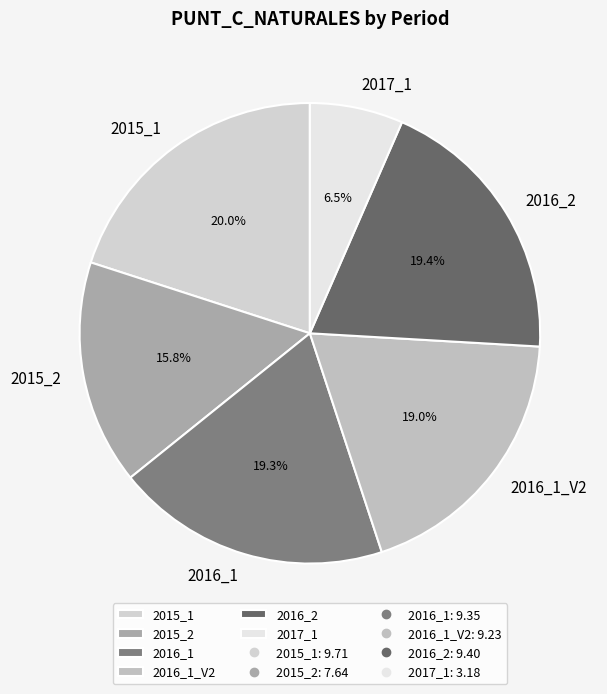

Combined, what portion of the pie is 2017_1 and 2016_1?

25.8%